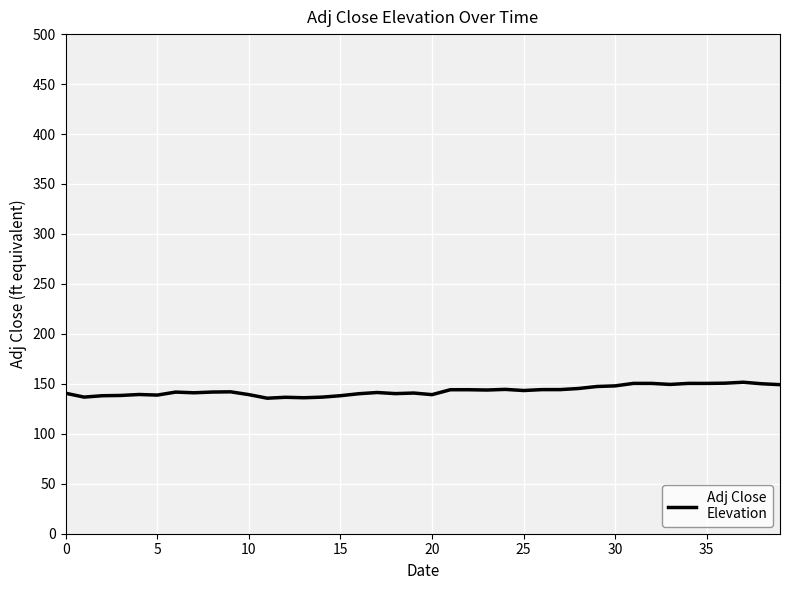

What is the minimum value shown in the chart?

135.6